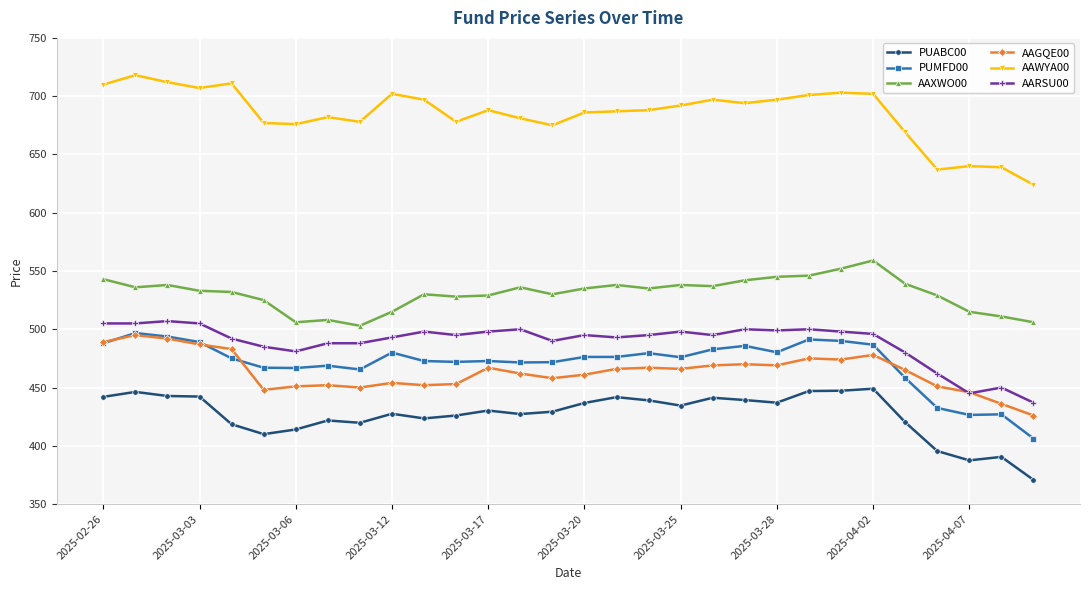

What is the minimum value shown in the chart?

370.8